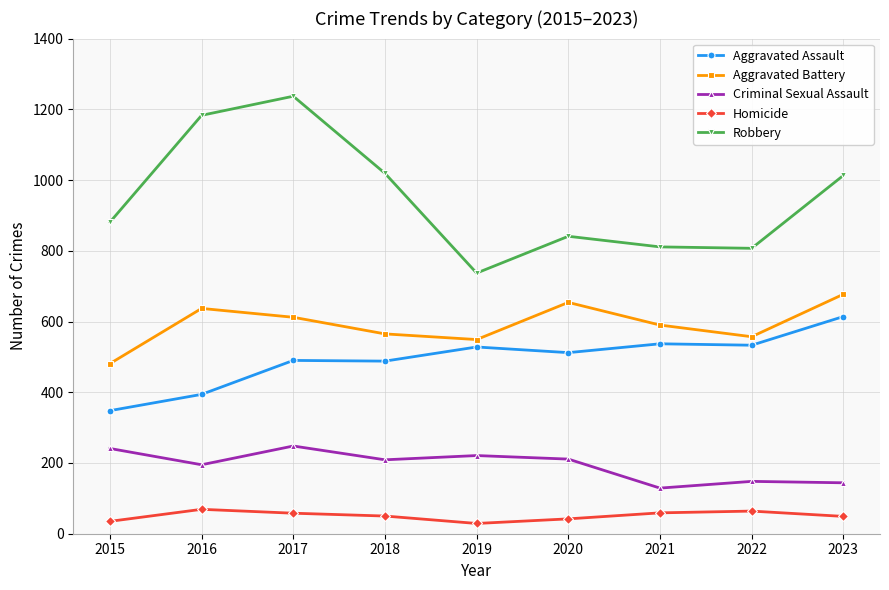

At which category does Robbery reach its first local peak?

2017